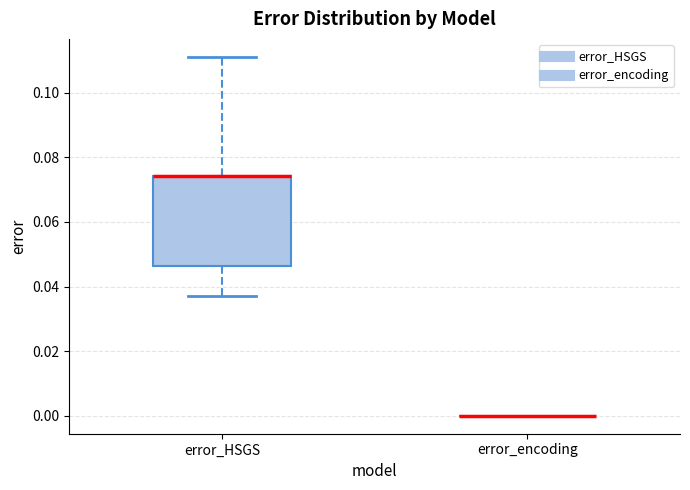

Where is the lower edge of the box for error_HSGS on the y-axis? The values are not printed on the chart, so give them approximately, as read against the axis.

0.046